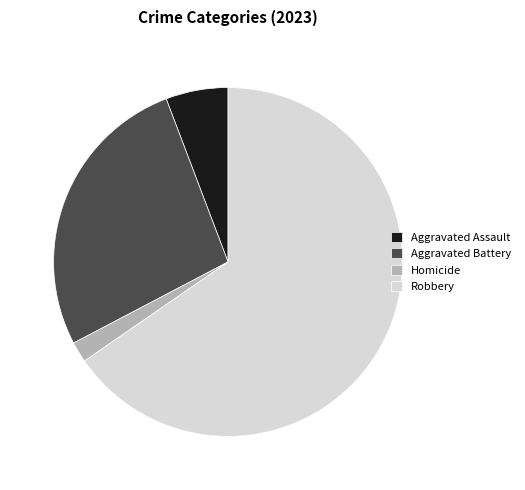

Is there any slice that represents more than half of the pie?

Yes